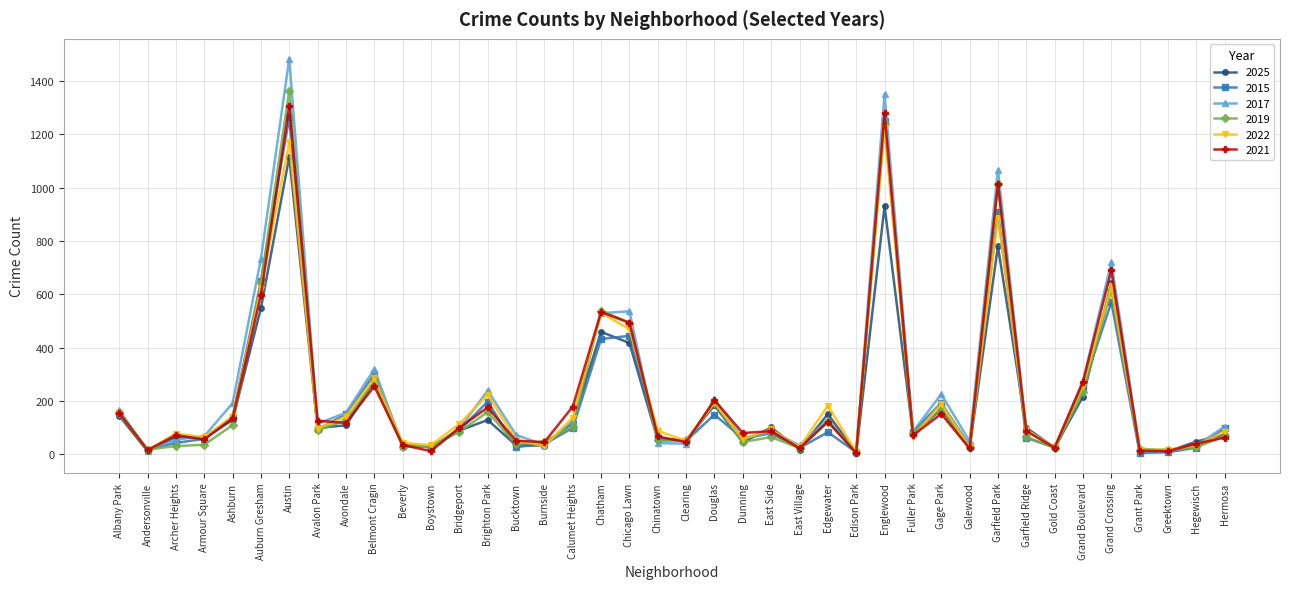

What is the total value across all series at Auburn Gresham?

3793